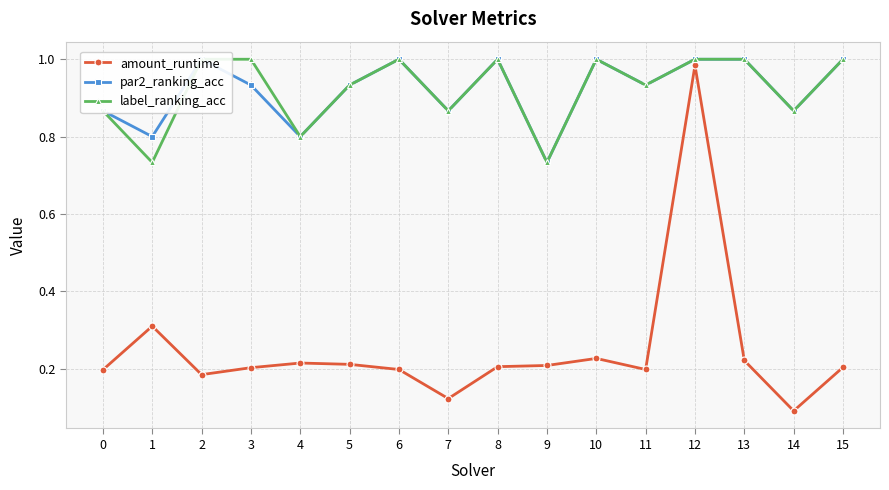

Rank the series by their maximum value, from highest to lowest.

par2_ranking_acc, label_ranking_acc, amount_runtime